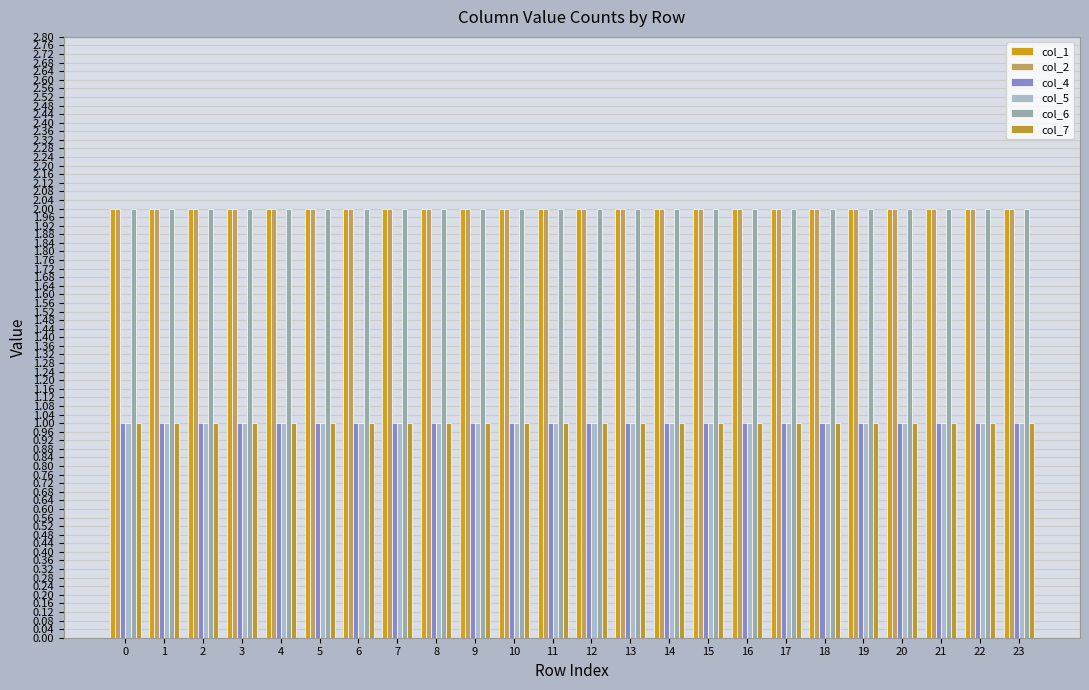

What is the sum of all col_6 values?

48